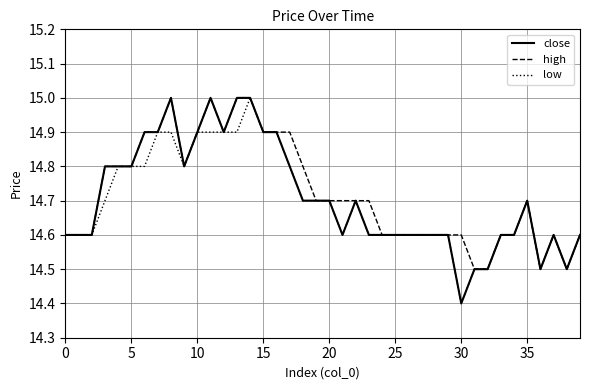

What is the smallest value displayed?

14.4